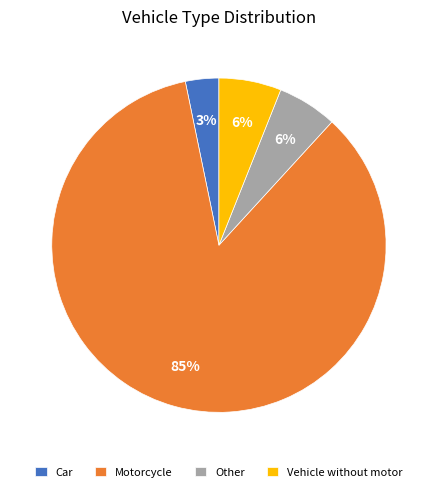

What is the ratio of the value at Other to the value at Vehicle without motor?

1.0